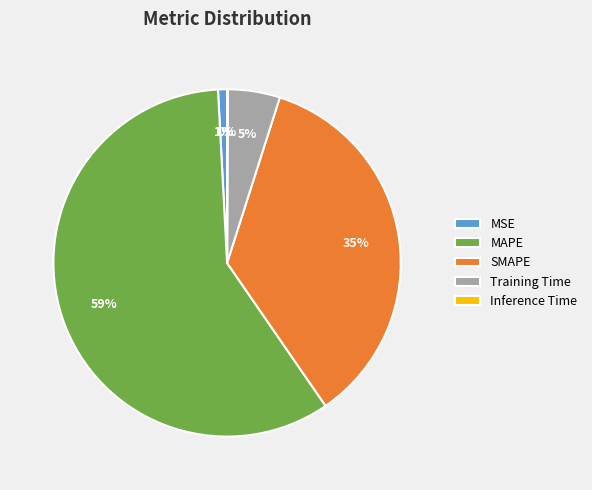

To the nearest percent, what is the difference between the largest and smallest slice percentages?

59%